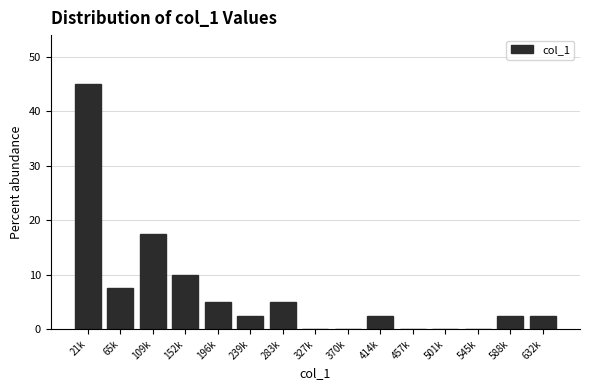

Reading right to left, extract all data points from this chart.

632k=2.5	588k=2.5	545k=0.0	501k=0.0	457k=0.0	414k=2.5	370k=0.0	327k=0.0	283k=5.0	239k=2.5	196k=5.0	152k=10.0	109k=17.5	65k=7.5	21k=45.0